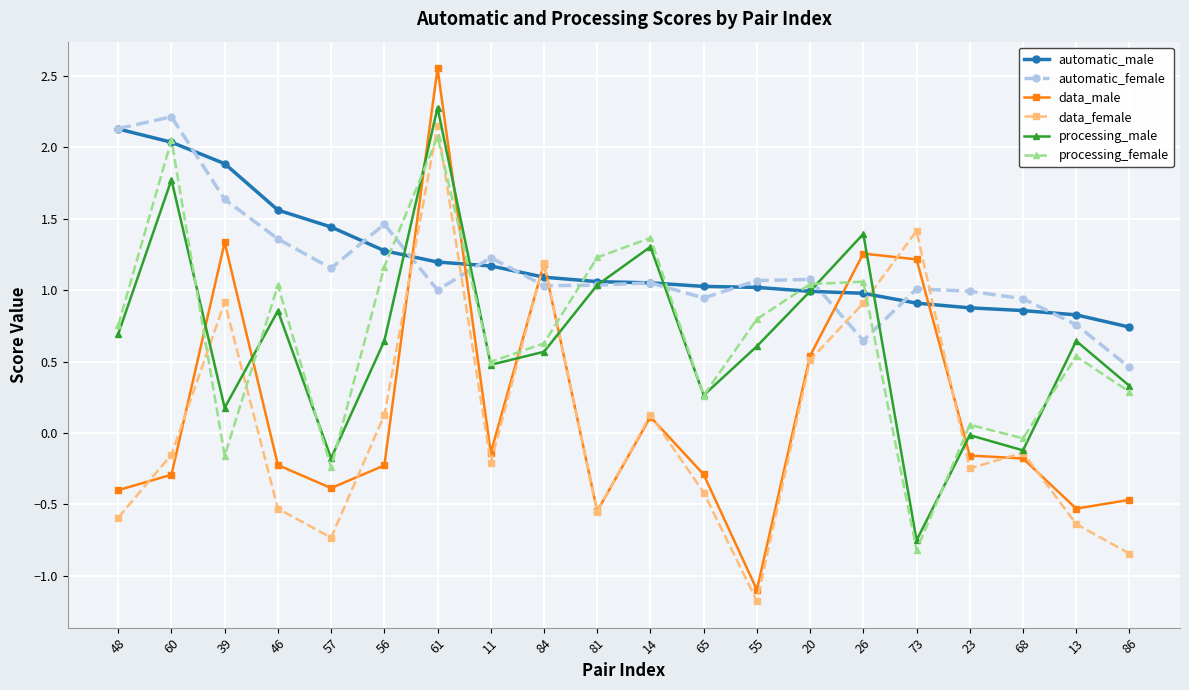

Where do processing_female and automatic_female first cross each other?

56 and 61